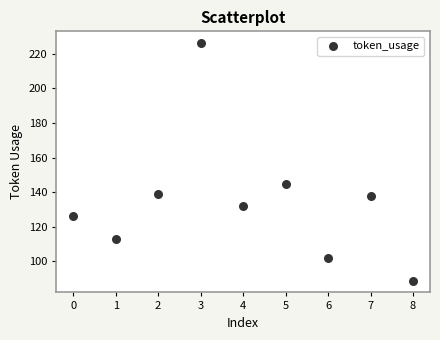

What Y value in the scatter plot is closest to 157?

145